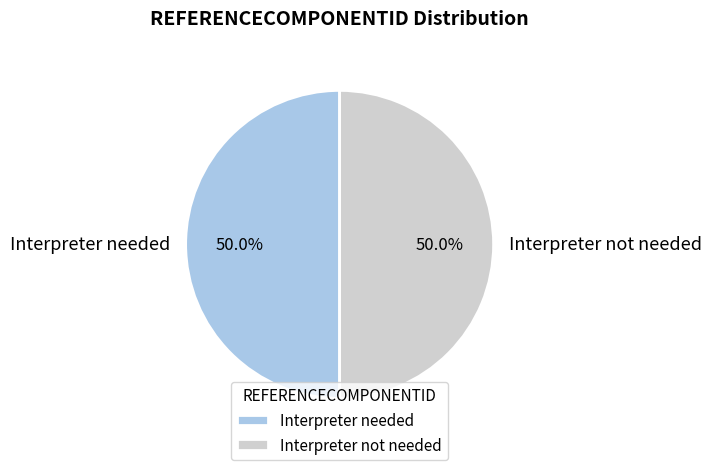

What is the ratio of the value at Interpreter needed to the value at Interpreter not needed?

1.0